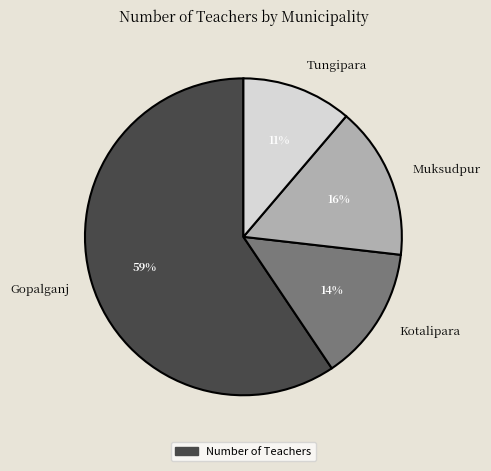

What is the smallest slice in the pie chart?

Tungipara